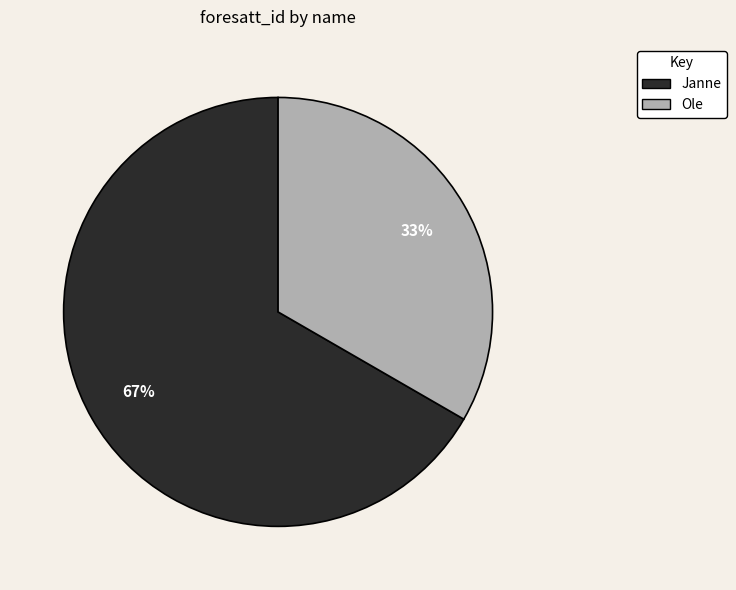

To the nearest percent, what is the average slice percentage?

50%